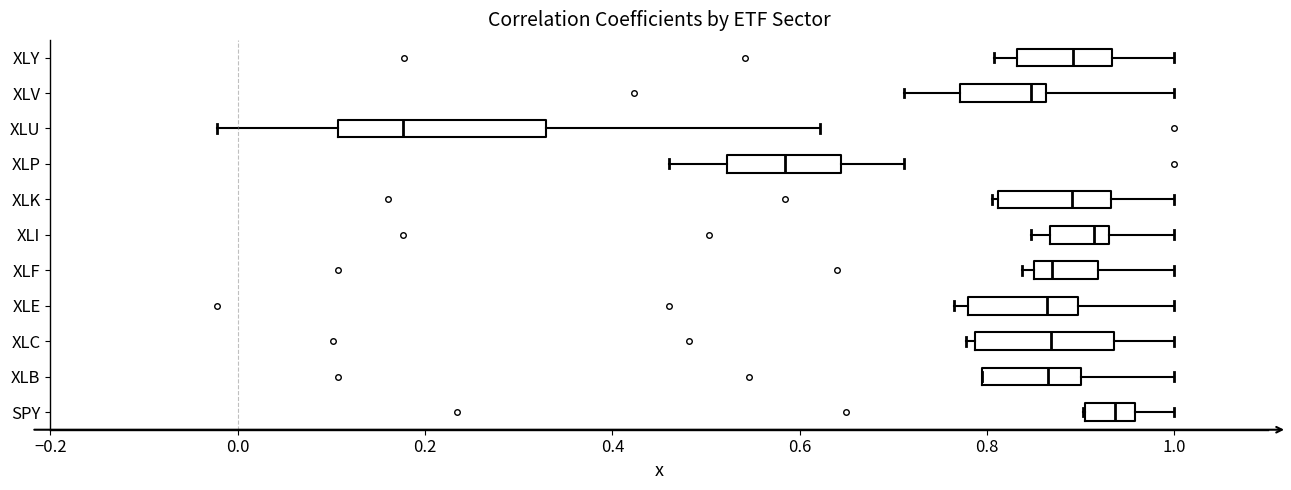

Reading bottom to top, transcribe this box plot: for each box, give where its median line is, the range the box spans, and where its two whiskers end, as read against the x-axis. The values are not printed on the chart, so give them approximately, as read against the axis.

SPY: median 0.94, box 0.90 to 0.96, whiskers 0.90 to 1.00
XLB: median 0.86, box 0.80 to 0.90, whiskers 0.80 to 1.00
XLC: median 0.86, box 0.78 to 0.94, whiskers 0.78 (just left of the box's left edge) to 1.00
XLE: median 0.86, box 0.78 to 0.90, whiskers 0.76 to 1.00
XLF: median 0.86, box 0.84 to 0.92, whiskers 0.84 (just left of the box's left edge) to 1.00
XLI: median 0.92 (just left of the box's right edge), box 0.86 to 0.92, whiskers 0.84 to 1.00
XLK: median 0.90, box 0.82 to 0.94, whiskers 0.80 to 1.00
XLP: median 0.58, box 0.52 to 0.64, whiskers 0.46 to 0.72
XLU: median 0.18, box 0.10 to 0.32, whiskers -0.02 to 0.62
XLV: median 0.84, box 0.78 to 0.86, whiskers 0.72 to 1.00
XLY: median 0.90, box 0.84 to 0.94, whiskers 0.80 to 1.00